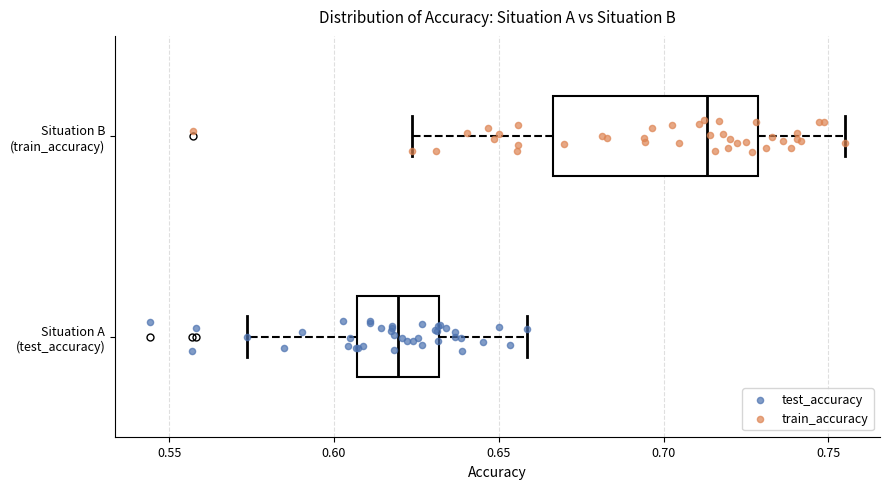

Where does the median line of the box for Situation A (test_accuracy) sit on the x-axis? The values are not printed on the chart, so give them approximately, as read against the axis.

0.620